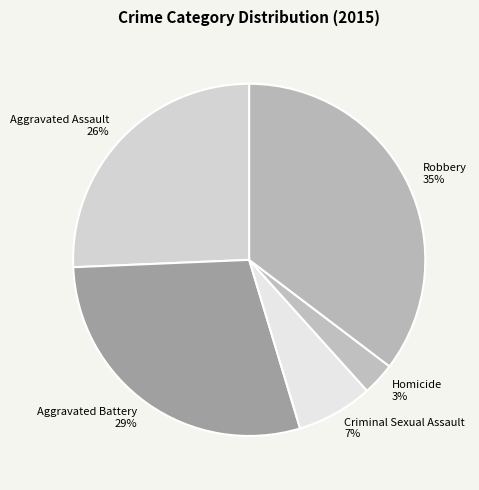

To the nearest percent, what is the combined percentage of Homicide and Criminal Sexual Assault?

10%